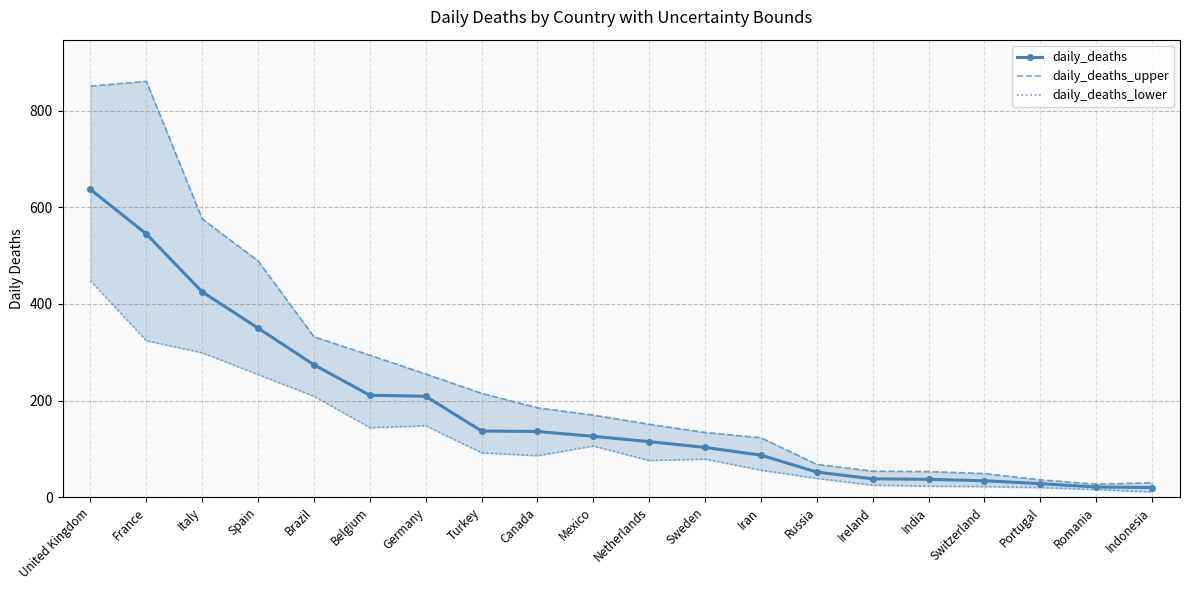

At which category does daily_deaths_lower reach its first local valley?

Belgium